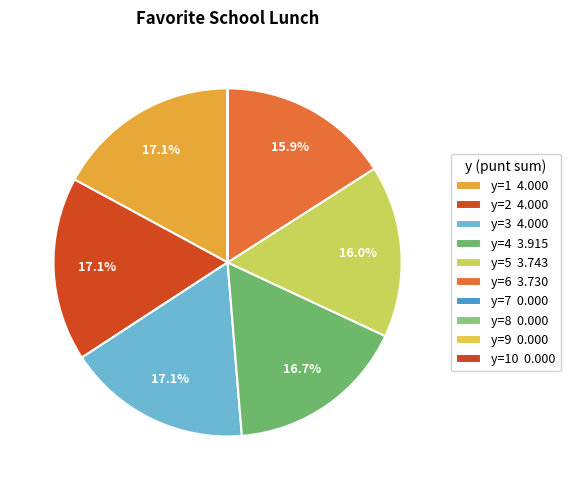

Rank the categories by value from highest to lowest.

y=1, y=2, y=3, y=4, y=5, y=6, y=7, y=8, y=9, y=10